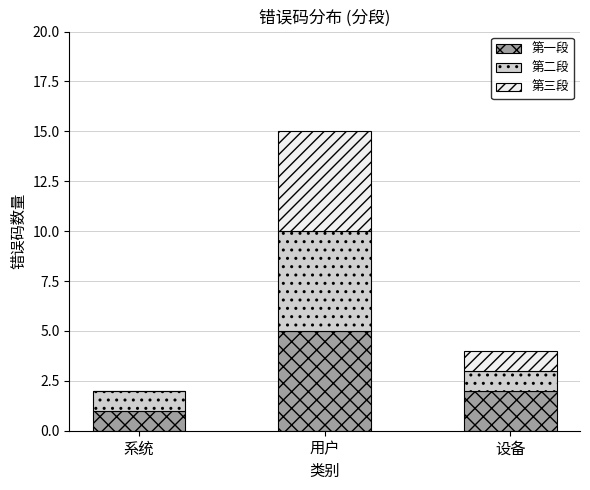

Reading left to right, transcribe the values for 第一段.

系统=1	用户=5	设备=2